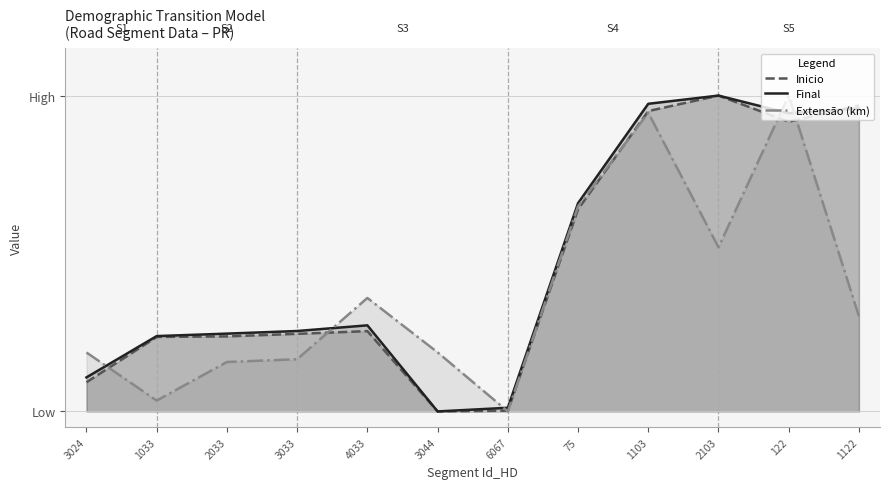

Which series changed the most between 3044 and 122?

Final